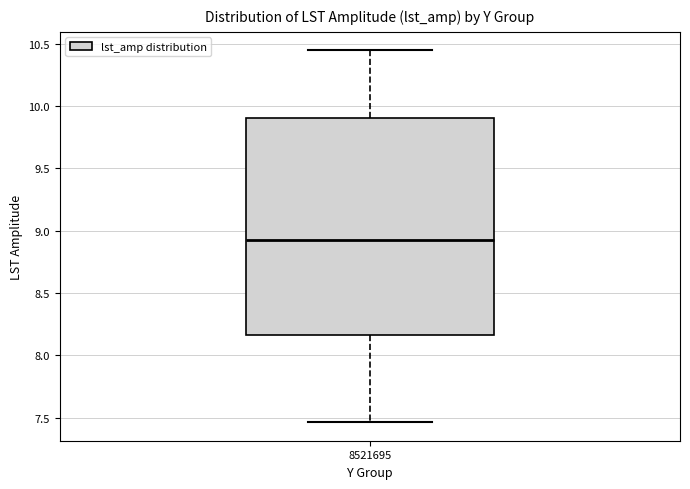

Read this box plot against the y-axis: the position of the median line, the range covered by the box, and the ends of both whiskers. The values are not printed on the chart, so give them approximately, as read against the axis.

median 8.90, box 8.15 to 9.90, whiskers 7.45 to 10.45